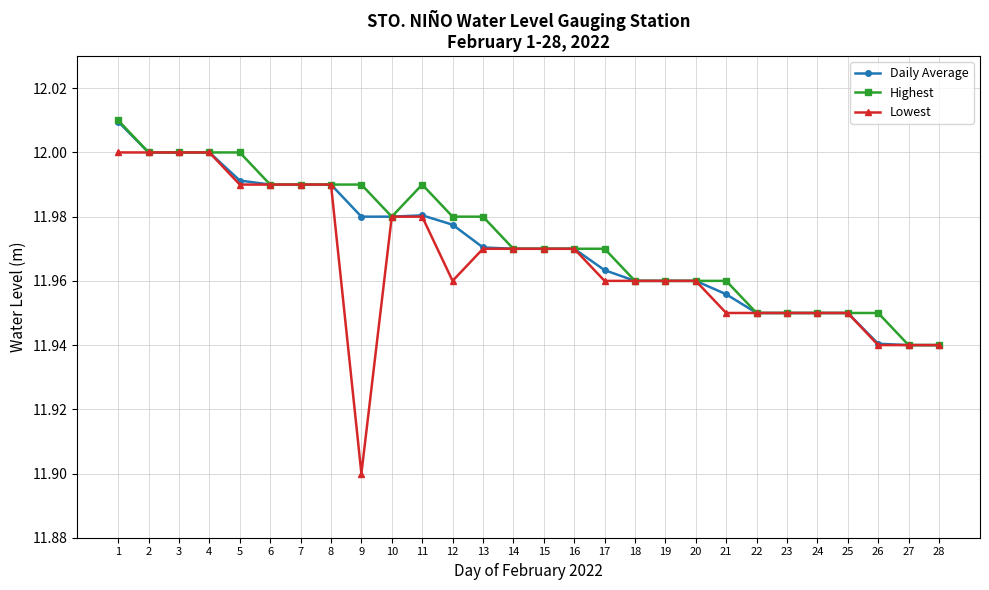

The value of Daily Average at 15 is 12.0. True or false?

True